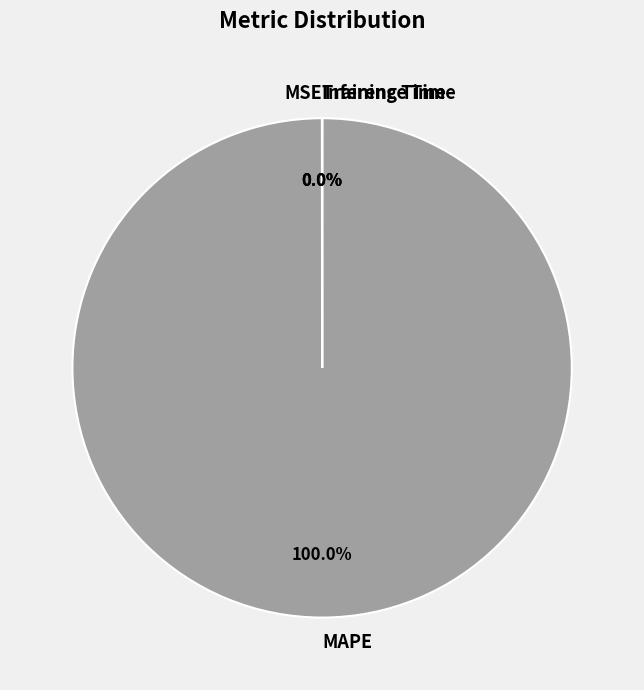

Which slice is the largest?

MAPE